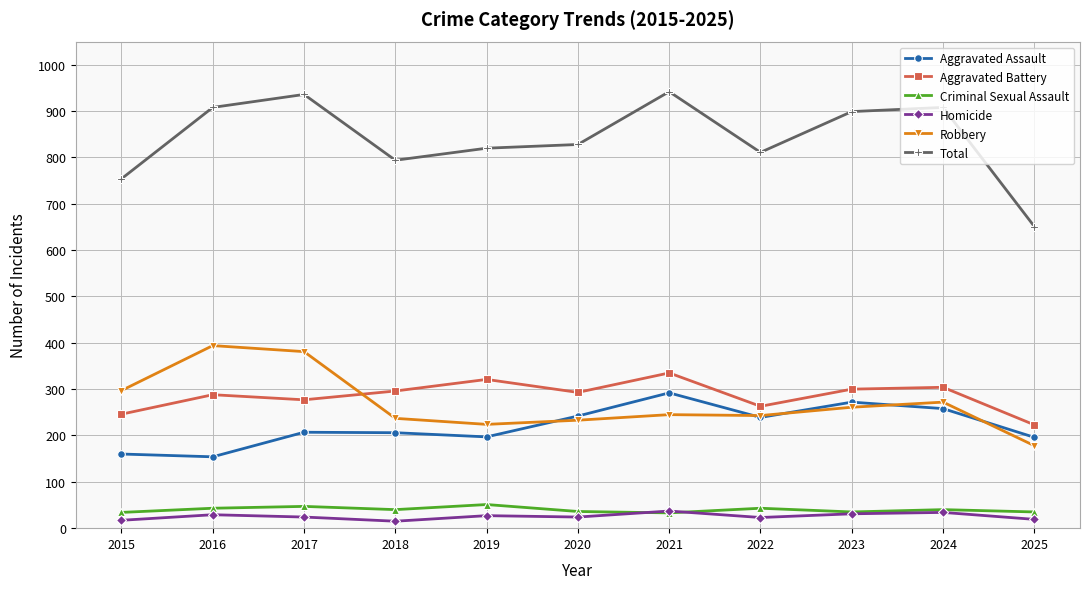

True or false: Aggravated Assault has more than 1 interior local peaks.

True